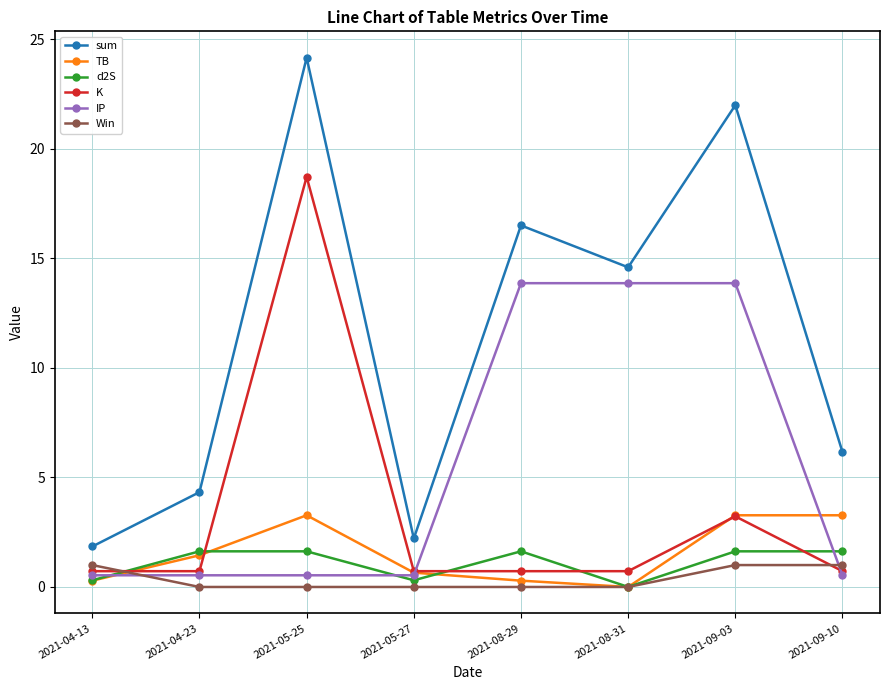

At how many categories does at least one series exceed 4?

6